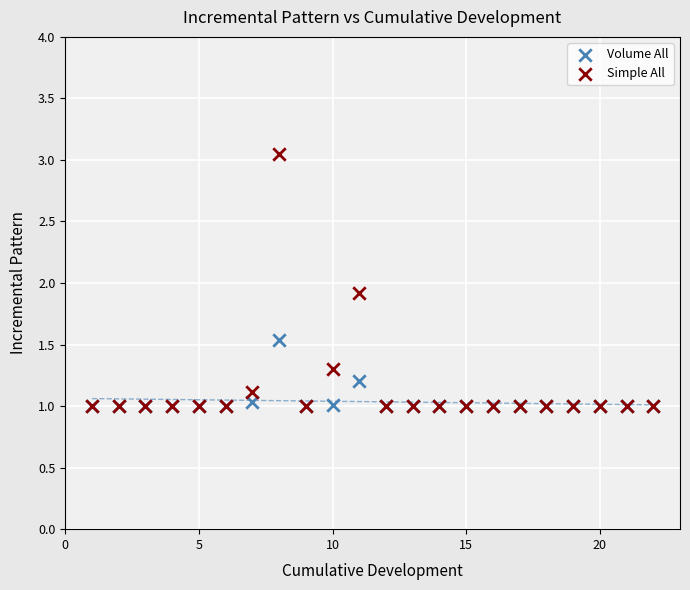

Across all series, what Y value is closest to 2?

1.9